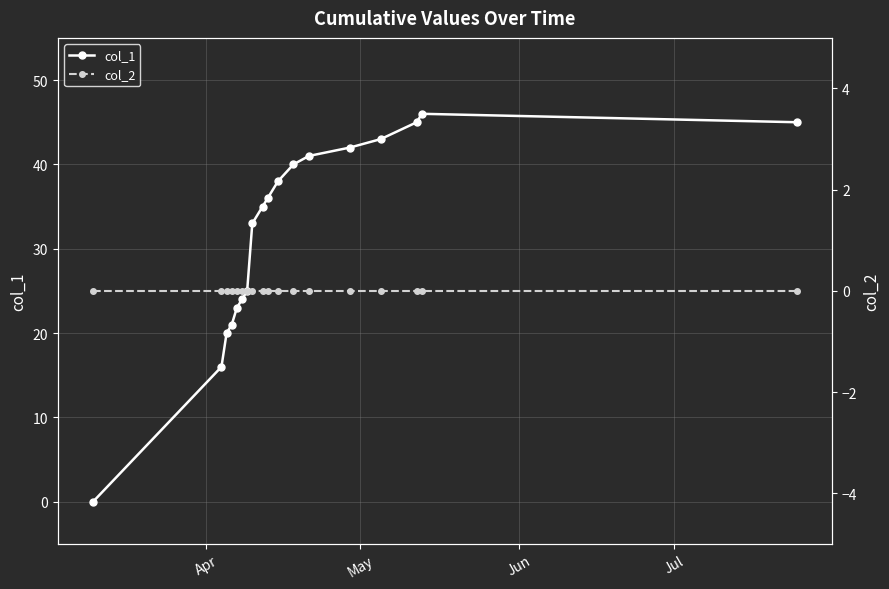

What is the value of the col_1 point at the 3rd from the left?

20